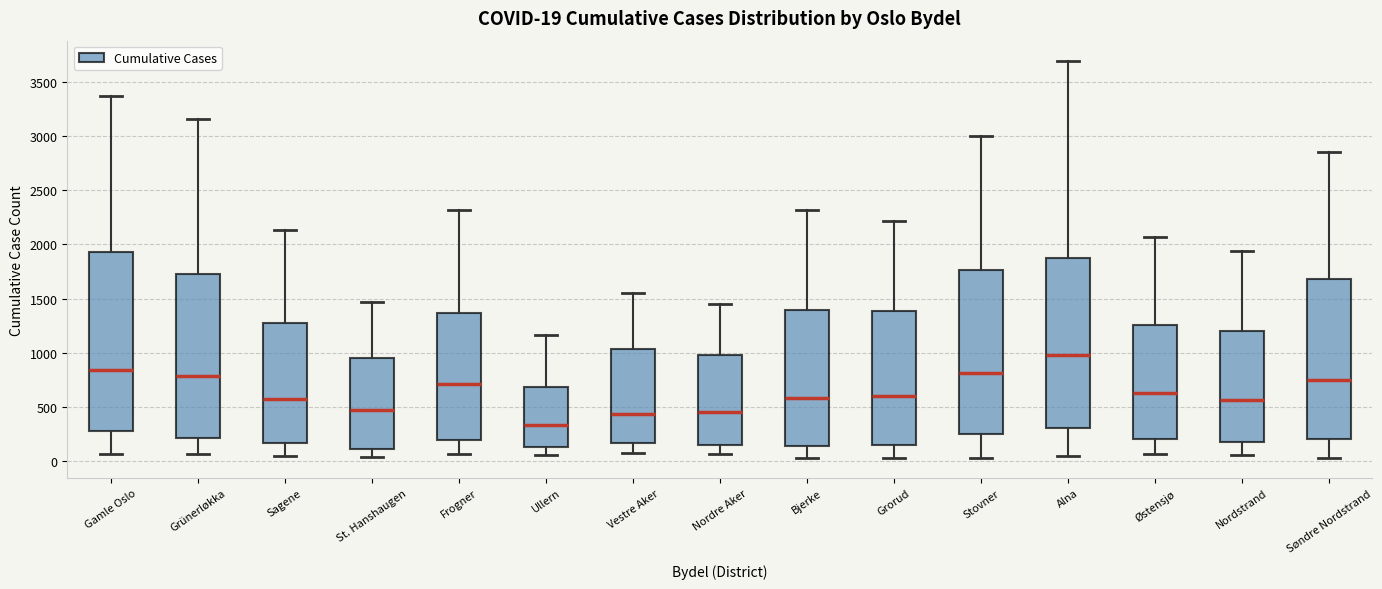

Which box has the highest median line?

Alna